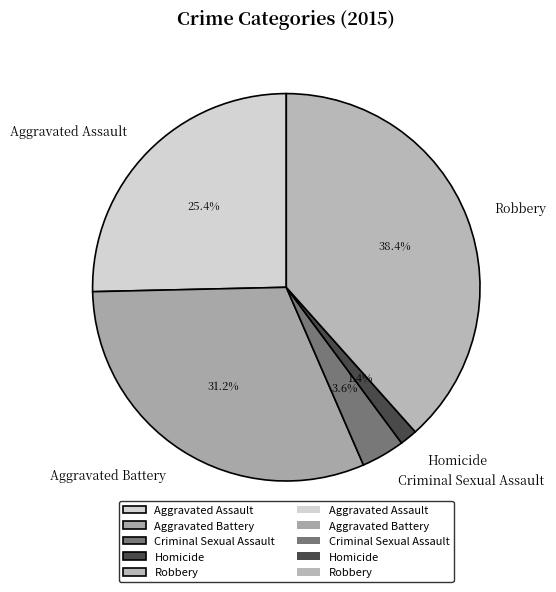

How many slices are in this pie chart?

5